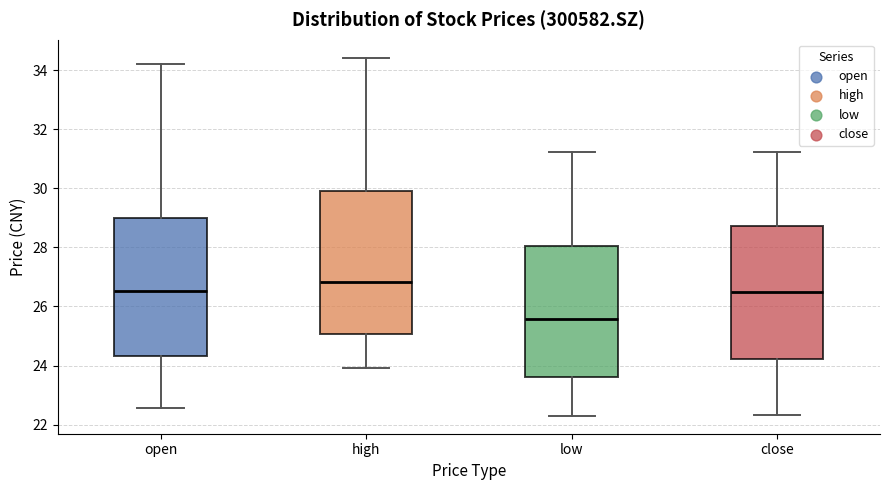

Which box's median line is the highest?

high